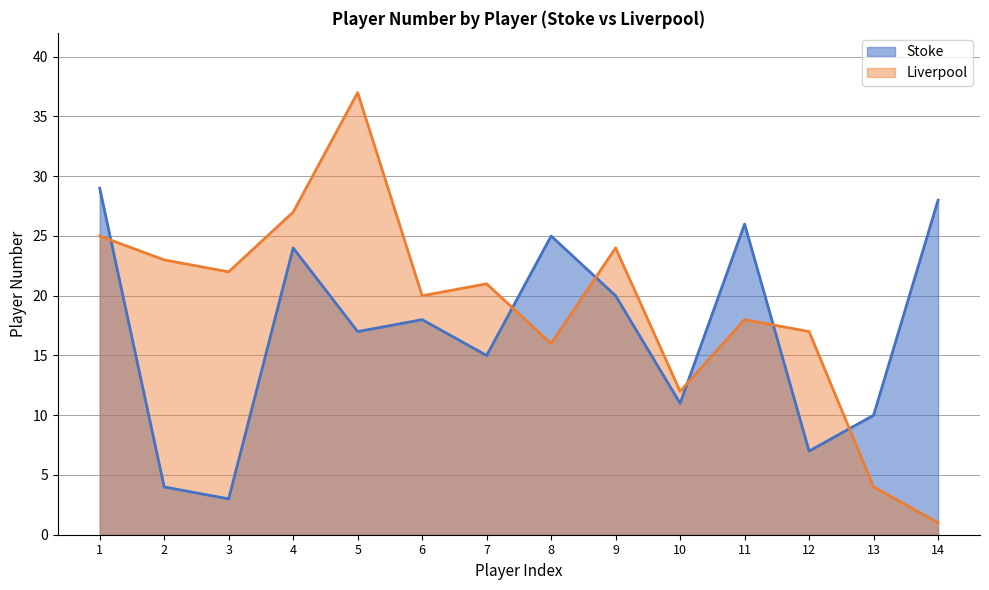

Read the Liverpool value at 2, to the nearest 10.

20